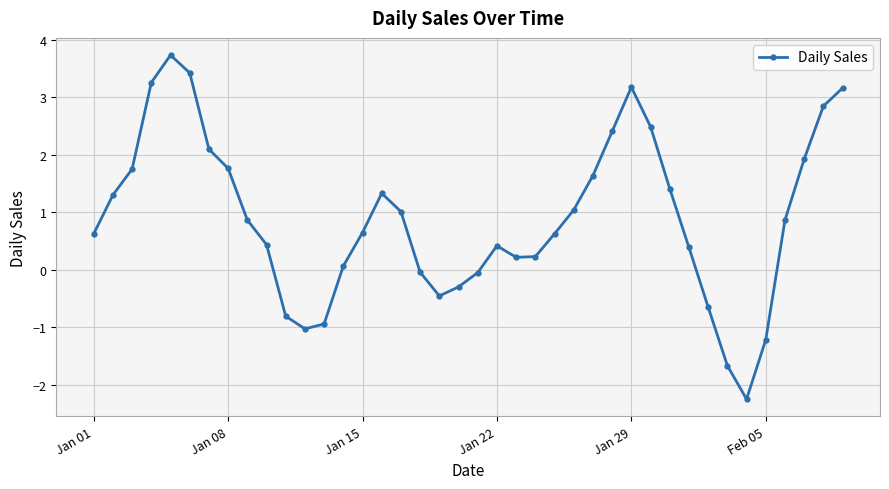

What is the value of the 2nd point from the left?

1.3